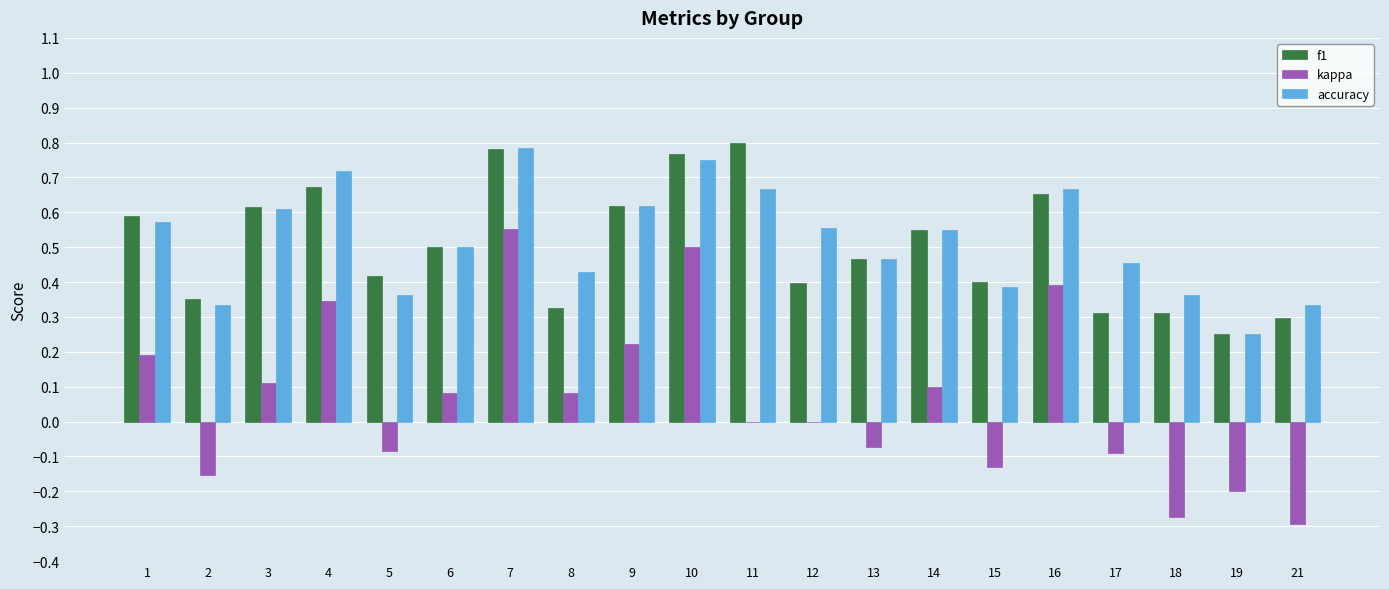

At which category is the sum across all series the highest?

7